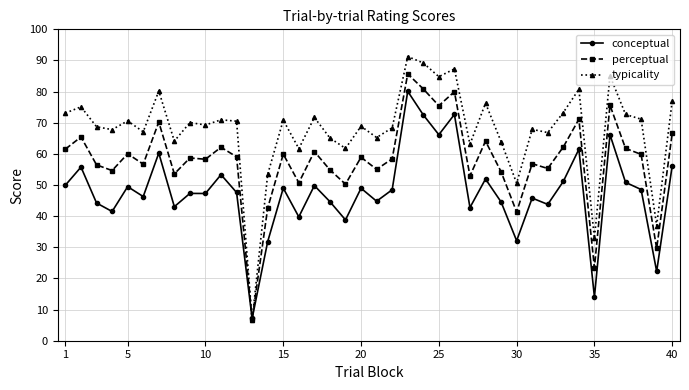

At how many categories does at least one series exceed 16?

39